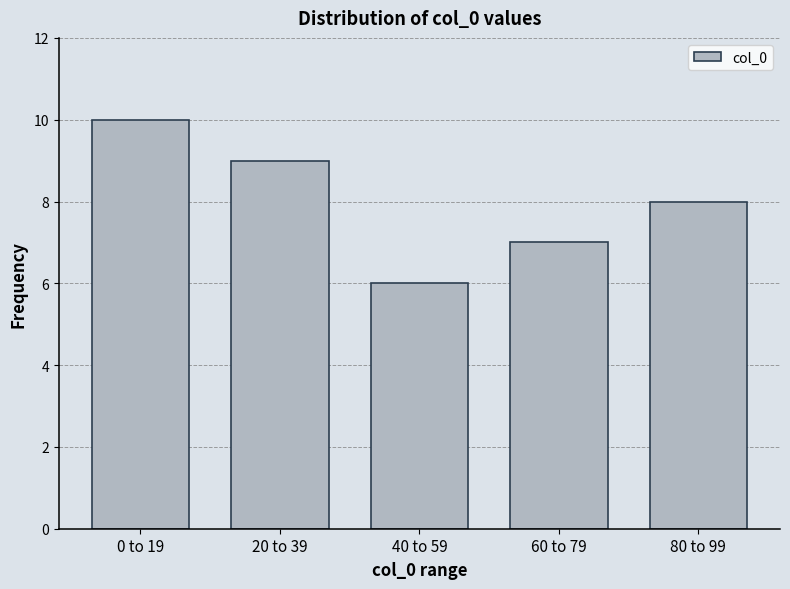

Reading left to right, list all the values displayed in this chart.

0 to 19=10	20 to 39=9	40 to 59=6	60 to 79=7	80 to 99=8